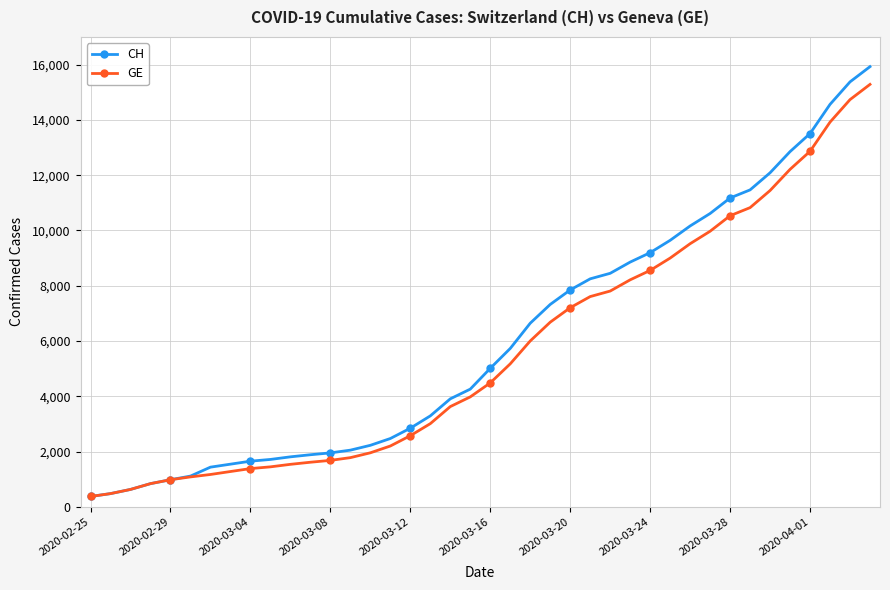

Which series has the widest spread of values?

CH